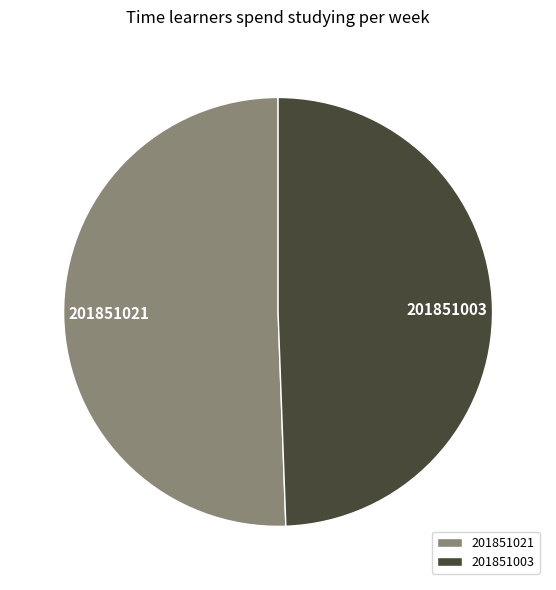

Which has a higher value, 201851003 or 201851021?

201851021